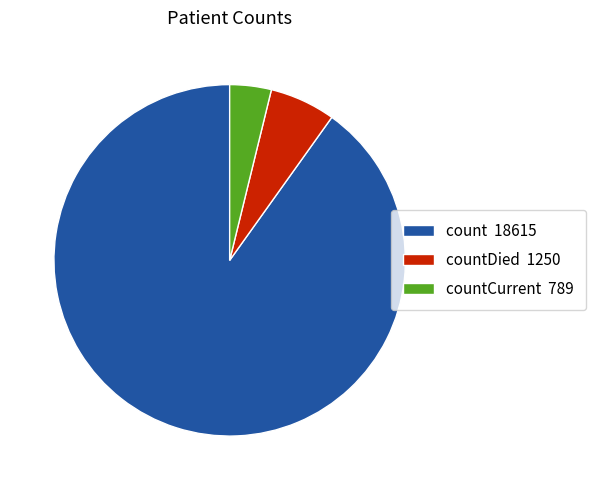

True or false: count 18615 accounts for 78% of the total.

False